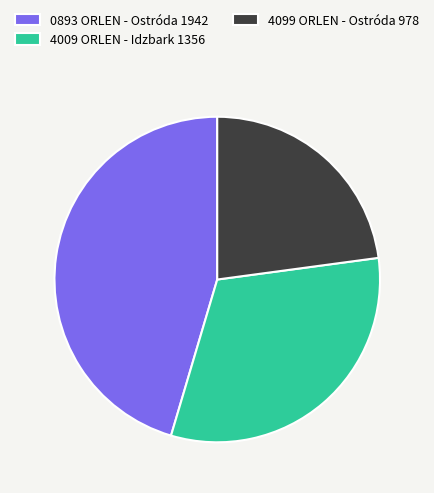

Count the number of slices in the pie.

3